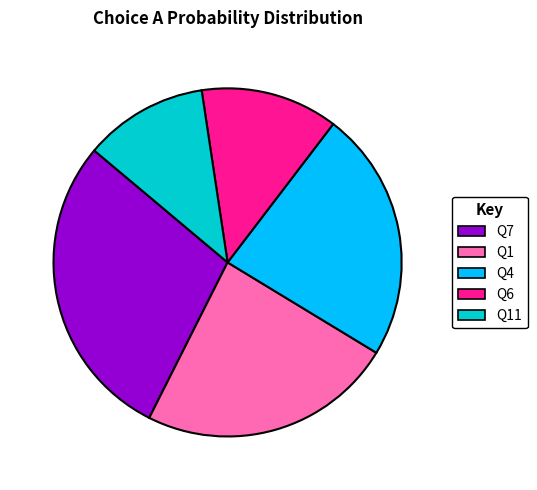

Does any single category account for the majority?

No